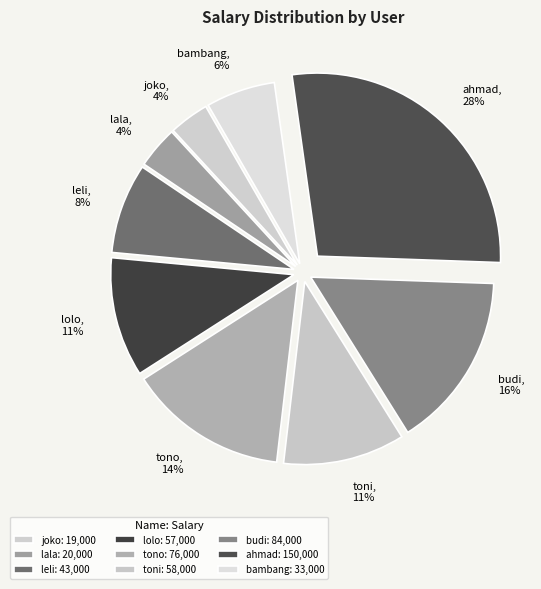

Combined, do lolo and lala account for over 50%?

No